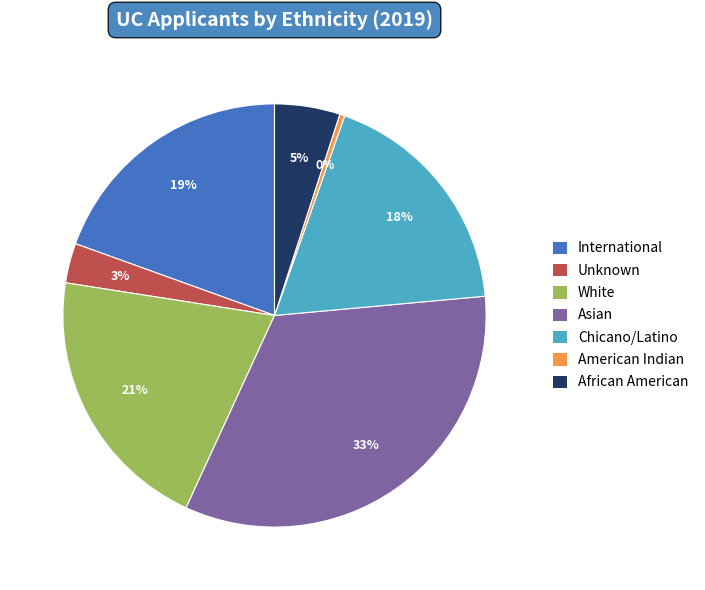

How many slices are in this pie chart?

7